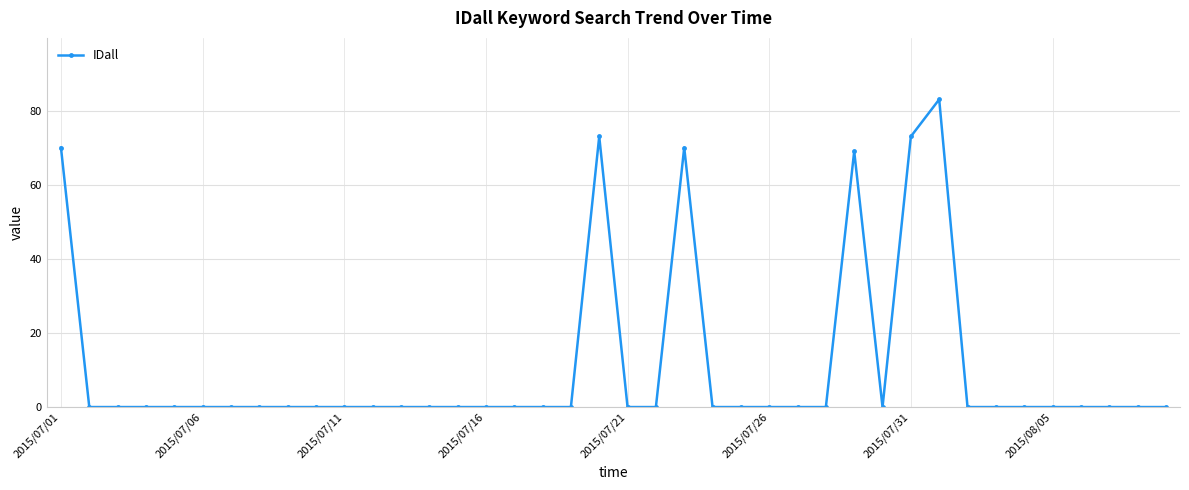

How many lines are shown in the chart?

1